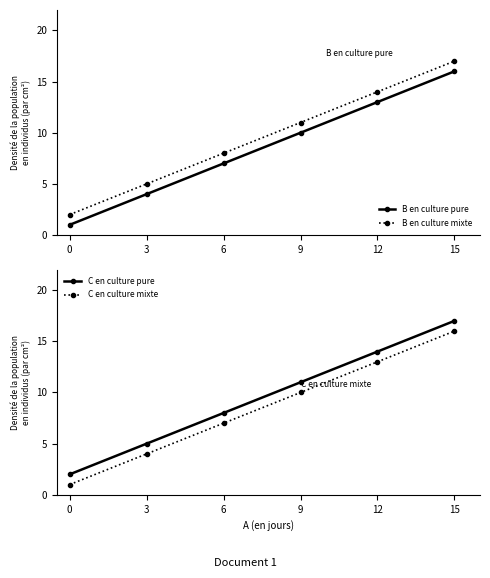

What is the average value of the C en culture pure series?

10